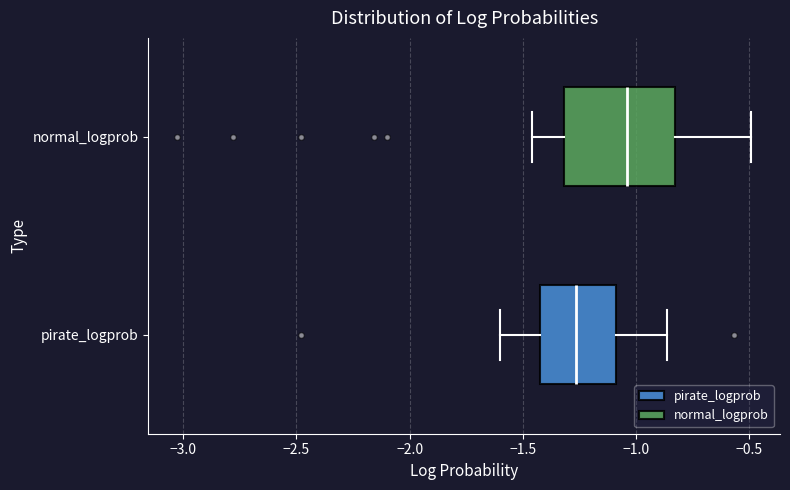

Reading bottom to top, transcribe this box plot: for each box, give where its median line is, the range the box spans, and where its two whiskers end, as read against the x-axis. The values are not printed on the chart, so give them approximately, as read against the axis.

pirate_logprob: median -1.25, box -1.40 to -1.10, whiskers -1.60 to -0.85
normal_logprob: median -1.05, box -1.30 to -0.85, whiskers -1.45 to -0.50